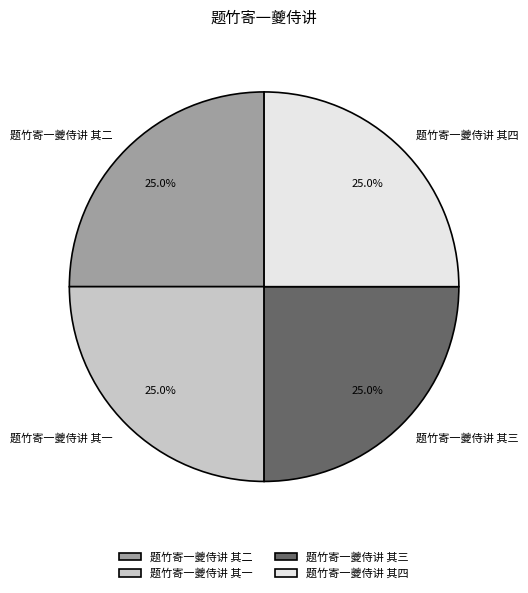

What portion of the pie excludes 题竹寄一夔侍讲 其四?

75.0%